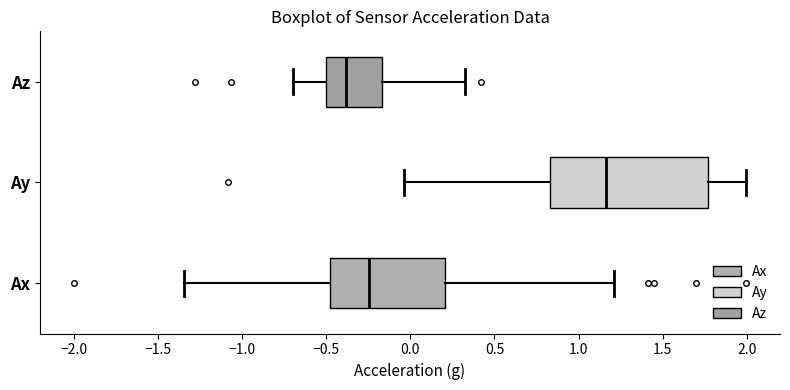

Which box's median line is the furthest to the left?

Az